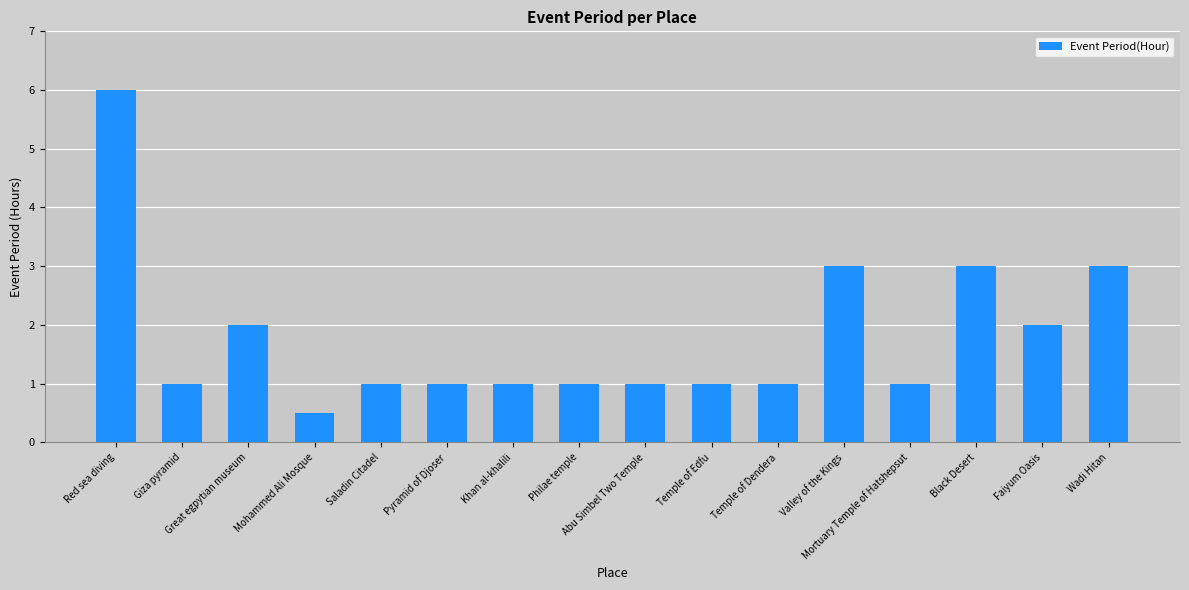

What is the value of the 5th bar from the left?

1.0